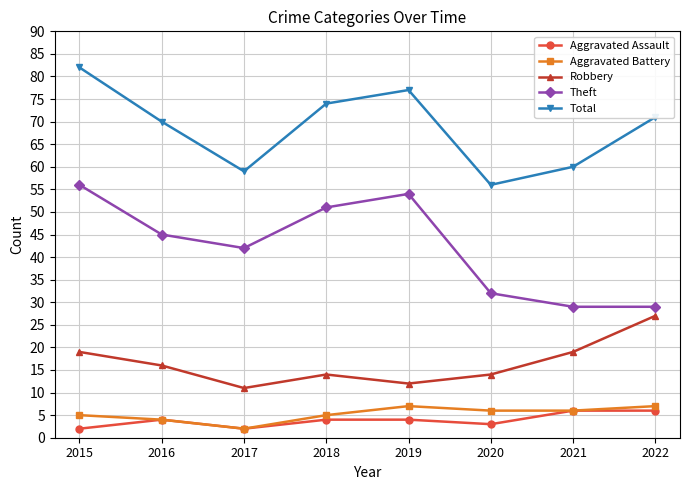

What is the value of the Aggravated Battery point at the 6th from the left?

6